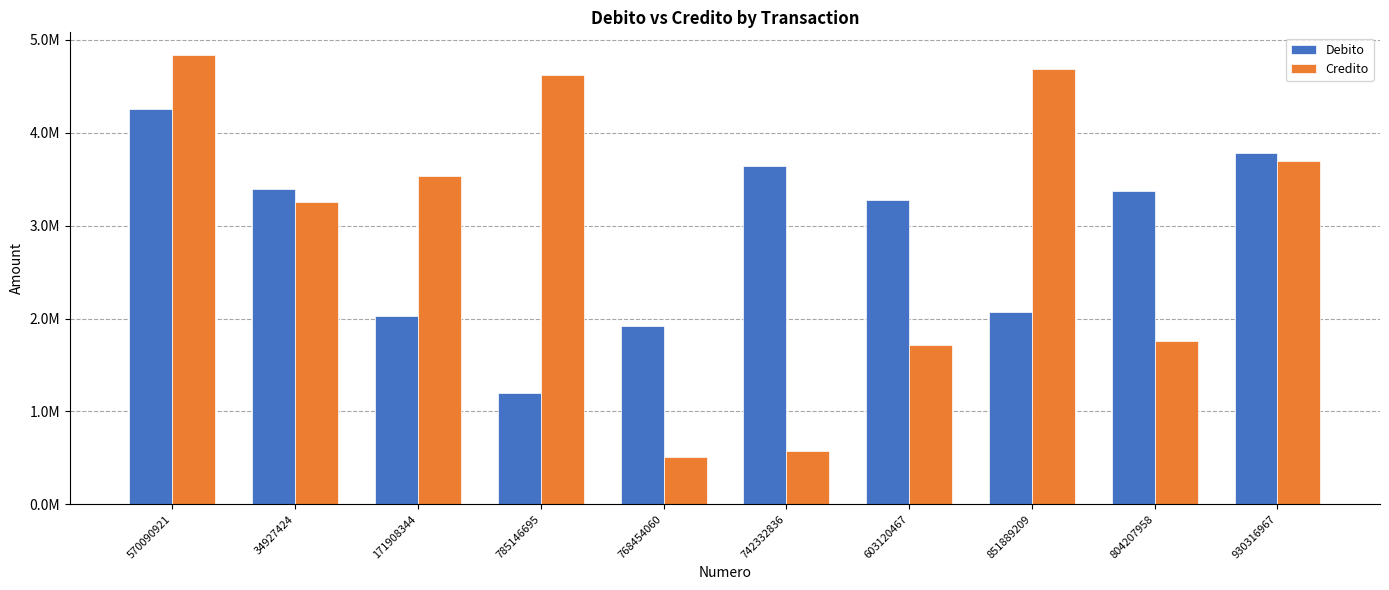

What is the label of the 9th bar from the right?

34927424